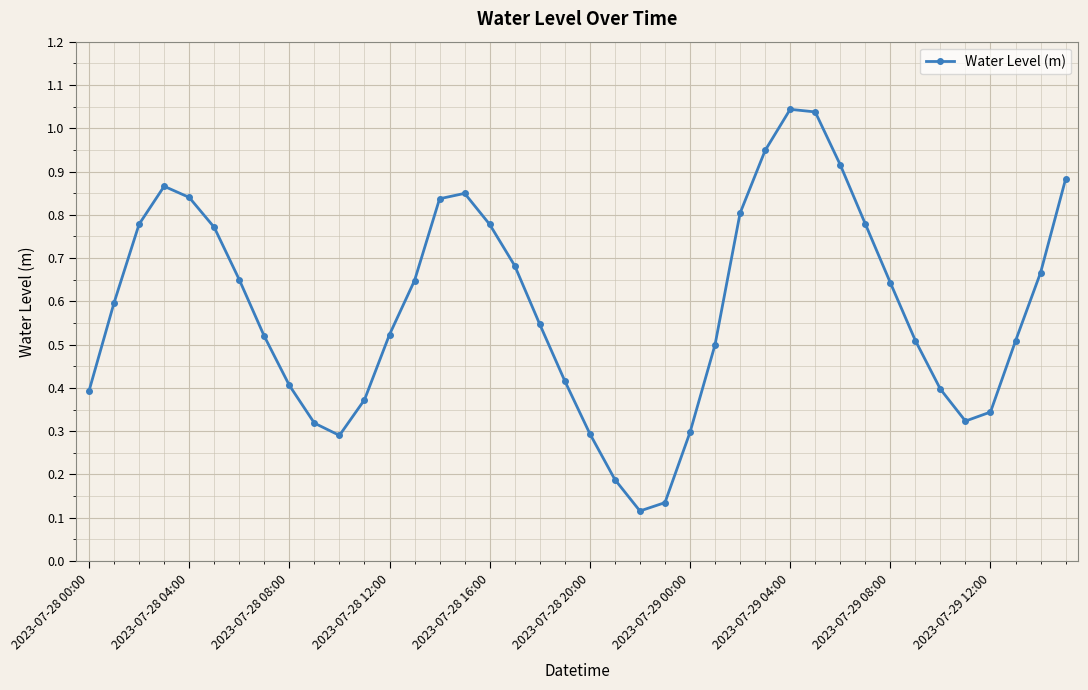

What is the sum of all values?

23.4